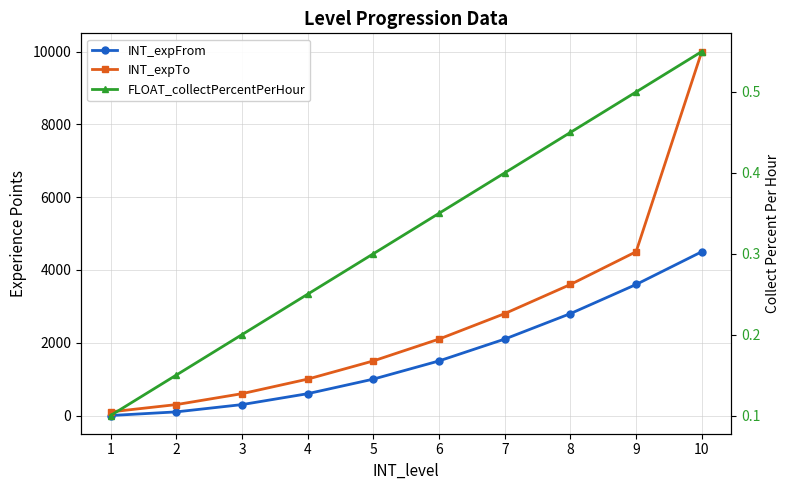

Which series has the largest total across all categories?

INT_expTo